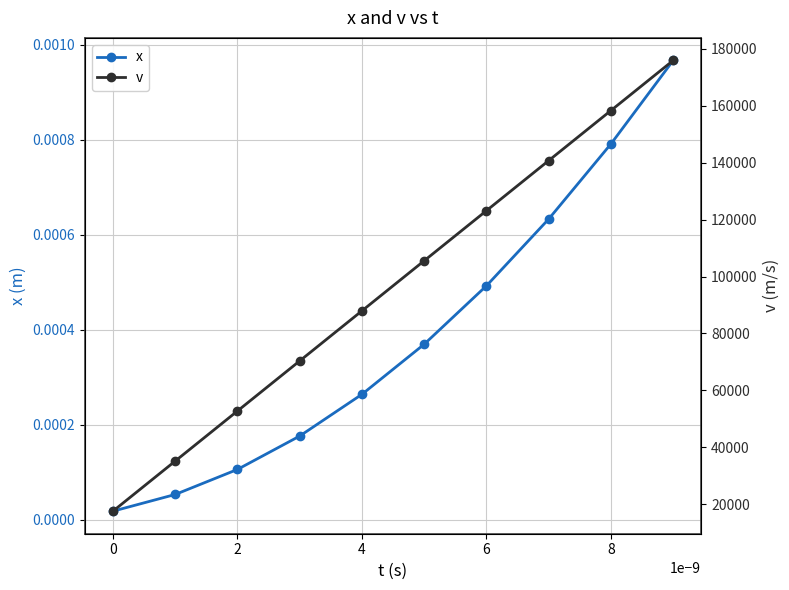

At how many categories does at least one series exceed 151128?

2